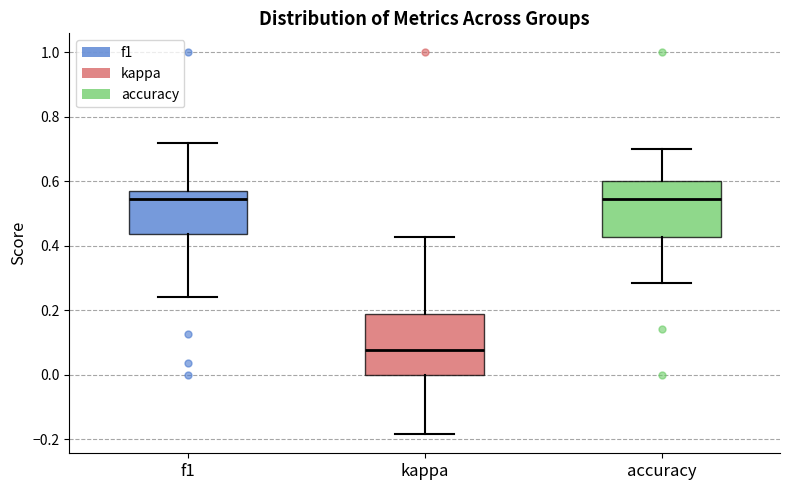

Reading left to right, transcribe this box plot: for each box, give where its median line is, the range the box spans, and where its two whiskers end, as read against the y-axis. The values are not printed on the chart, so give them approximately, as read against the axis.

f1: median 0.54, box 0.44 to 0.58, whiskers 0.24 to 0.72
kappa: median 0.08, box 0.00 to 0.18, whiskers -0.18 to 0.42
accuracy: median 0.54, box 0.42 to 0.60, whiskers 0.28 to 0.70